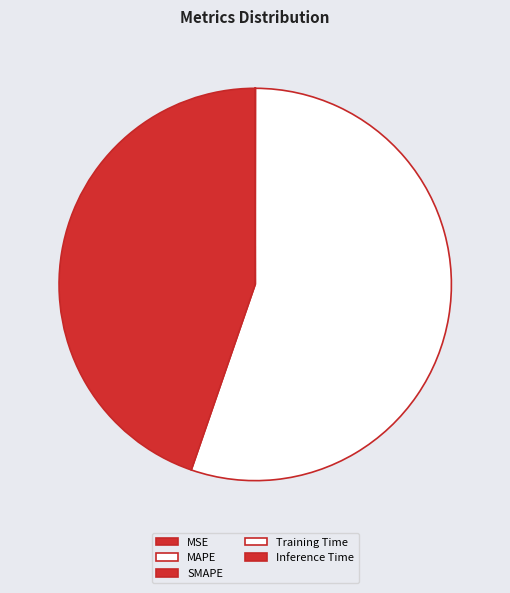

Is there any slice that represents more than half of the pie?

Yes